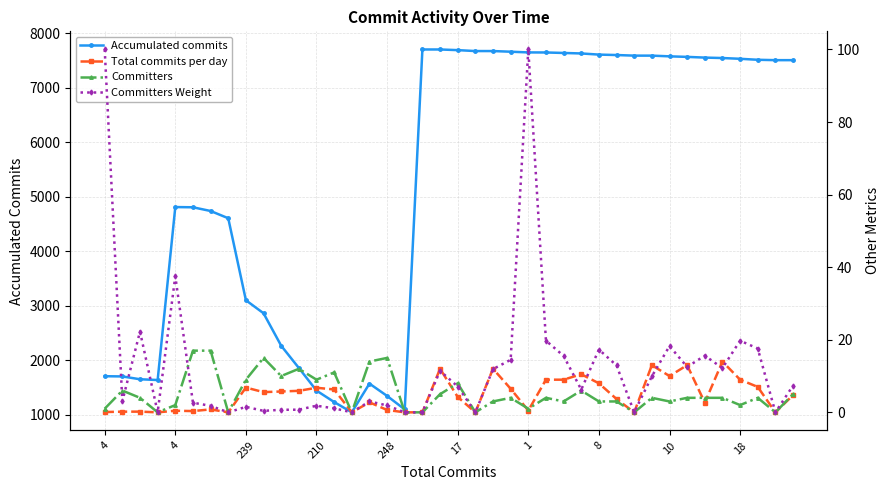

Is the value of Committers at 21 greater than the value of Committers Weight at 33?

No